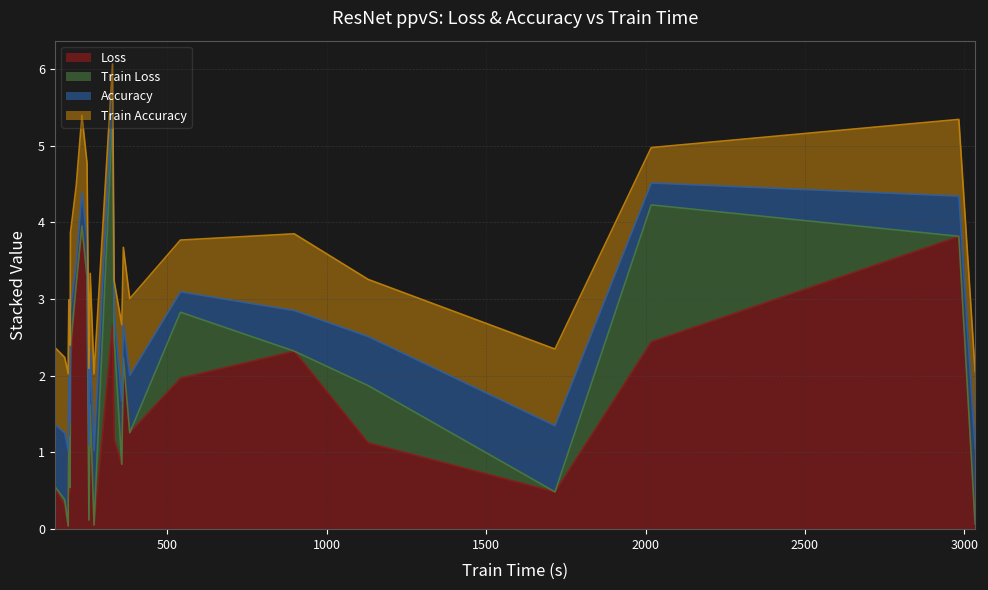

What is the difference between the second highest and second lowest values in the loss series?

3.8